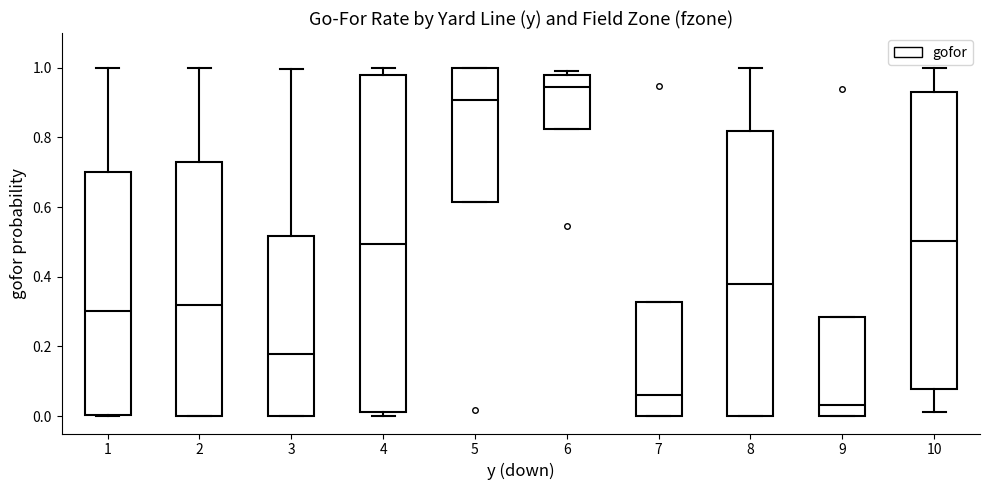

Comparing the boxes themselves (not the whiskers), which one is the tallest?

4